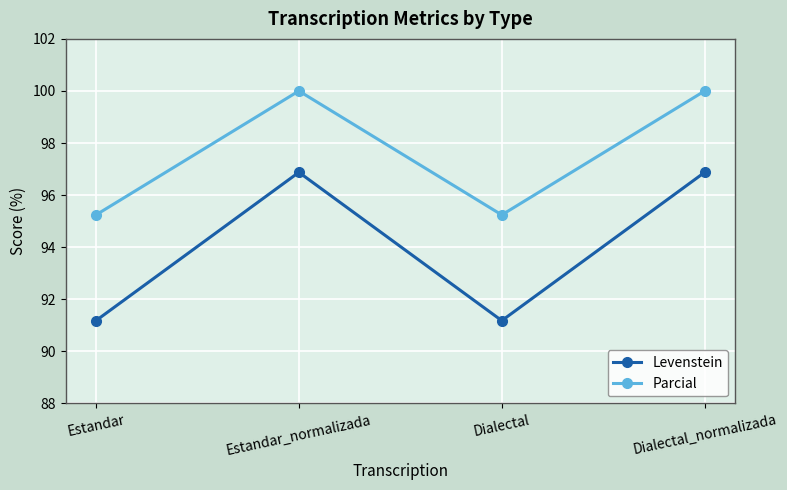

Is it true that Parcial equals 147.8 at Dialectal?

False